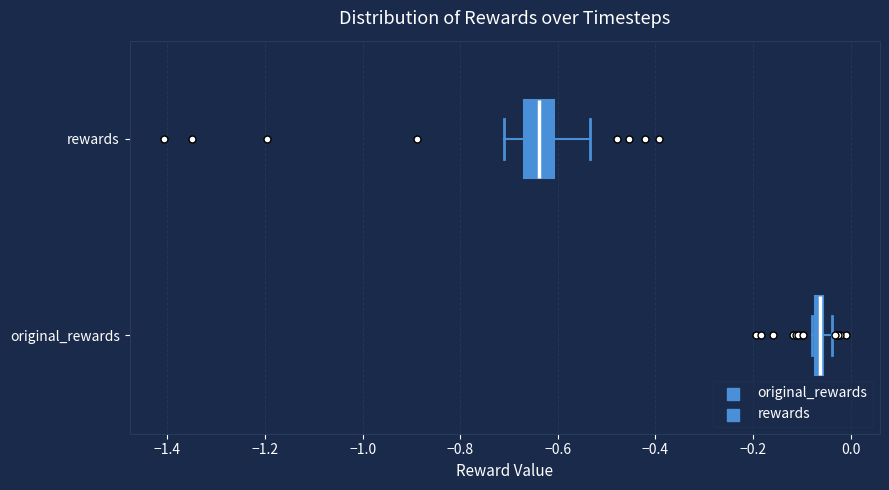

Where does the median line of the box for rewards sit on the x-axis? The values are not printed on the chart, so give them approximately, as read against the axis.

-0.64